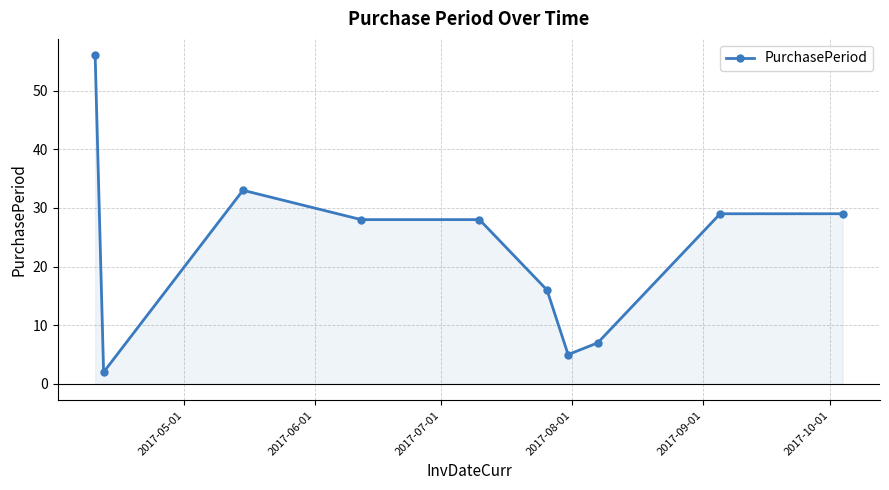

Reading left to right, what are all the values shown in this chart?

56	2	33	28	28	16	5	7	29	29